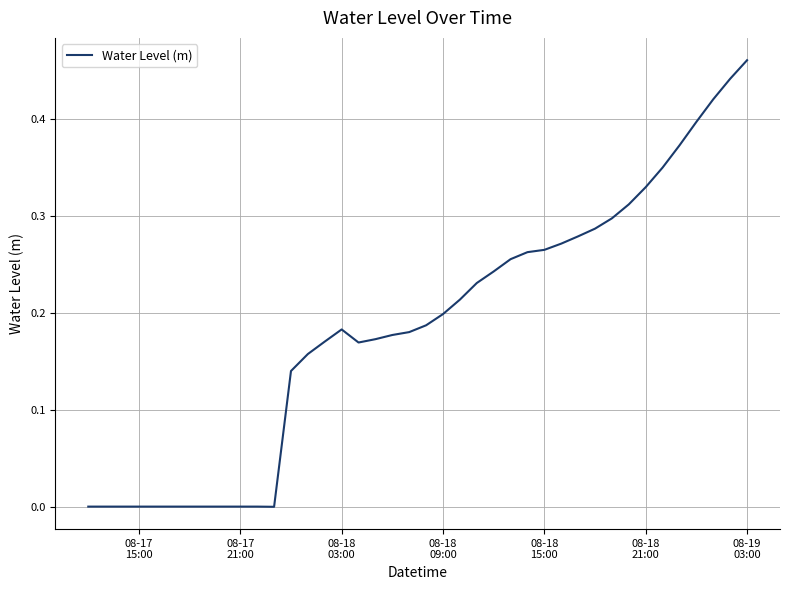

Does the chart have visible grid lines?

Yes